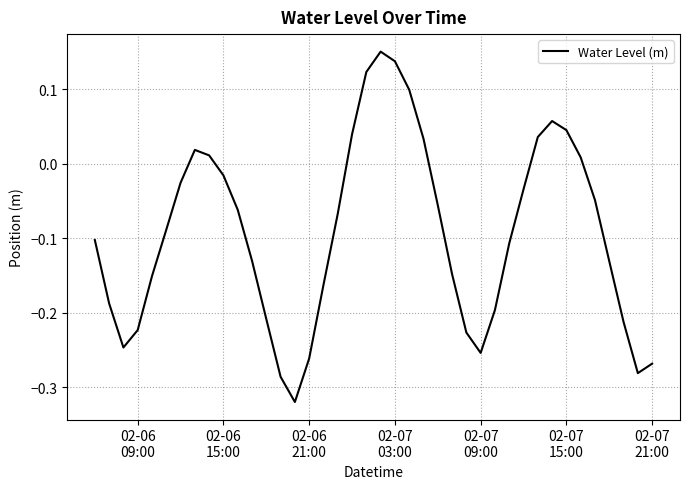

Does the chart display data point markers on the line(s)?

No